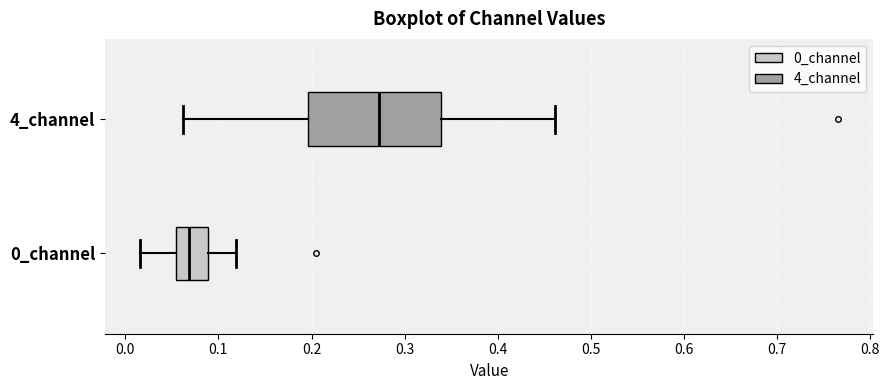

Comparing the boxes themselves (not the whiskers), which one is the widest?

4_channel